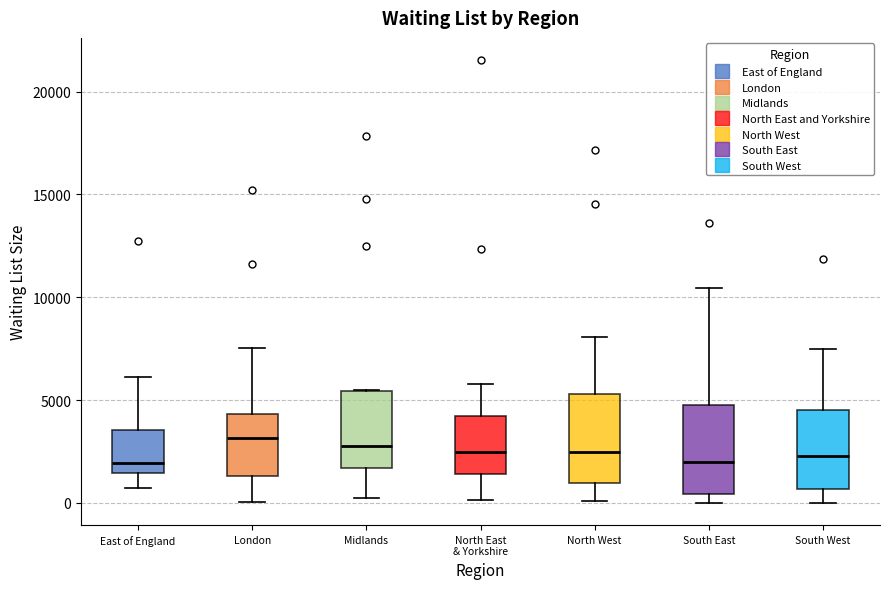

Reading left to right, read every box against the y-axis: the position of its median line, the range the box covers, and the ends of its whiskers. The values are not printed on the chart, so give them approximately, as read against the axis.

East of England: median 2000, box 1500 to 3500, whiskers 500 to 6000
London: median 3000, box 1500 to 4500, whiskers 0 to 7500
Midlands: median 3000, box 1500 to 5500, whiskers 0 to 5500
North East & Yorkshire: median 2500, box 1500 to 4000, whiskers 0 to 6000
North West: median 2500, box 1000 to 5500, whiskers 0 to 8000
South East: median 2000, box 500 to 5000, whiskers 0 to 10500
South West: median 2500, box 500 to 4500, whiskers 0 to 7500